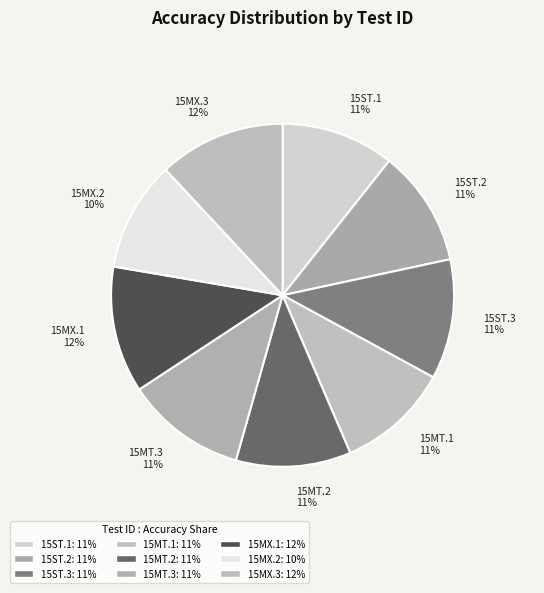

True or false: 15MX.3 12% accounts for 12% of the total.

True